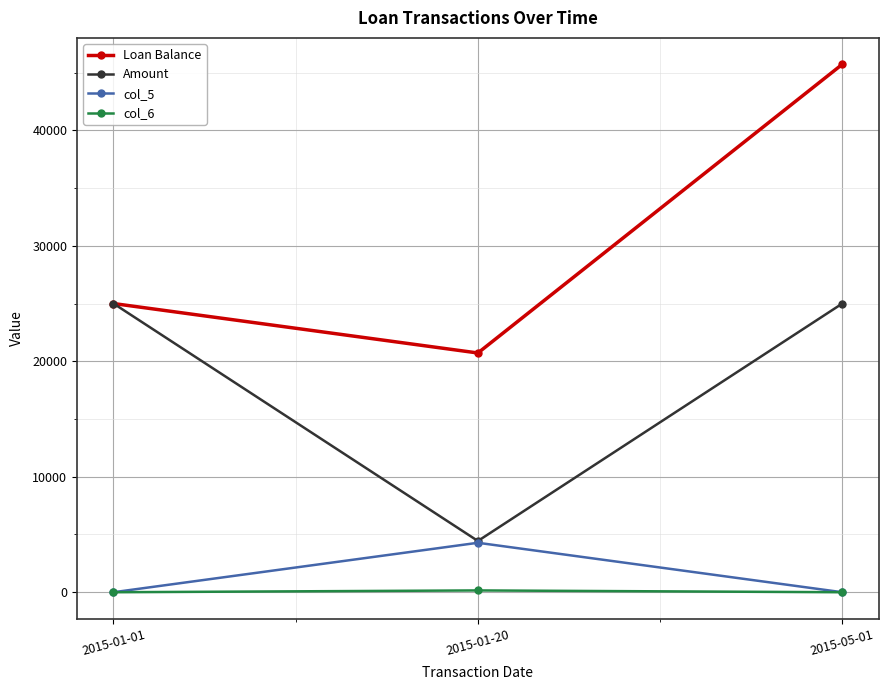

Is it true that col_5 equals -2012.9 at 2015-05-01?

False